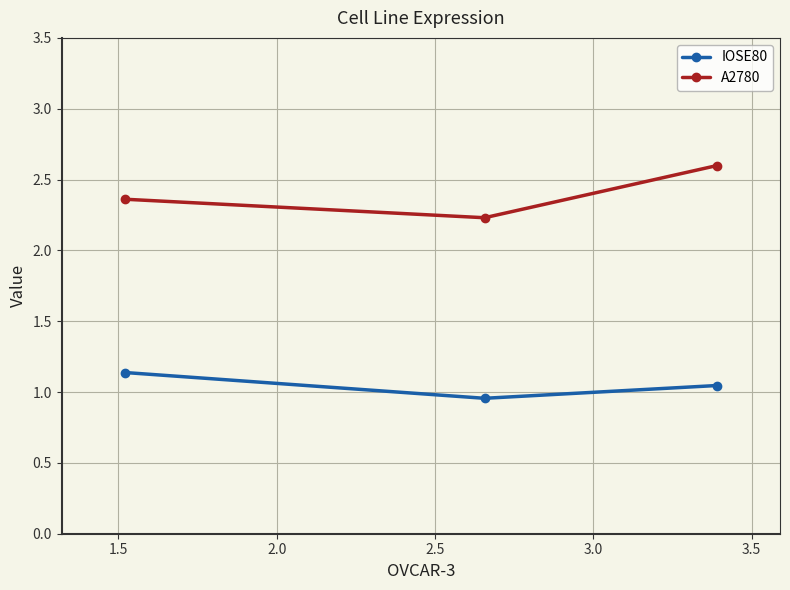

Rank the series by their maximum value, from lowest to highest.

IOSE80, A2780